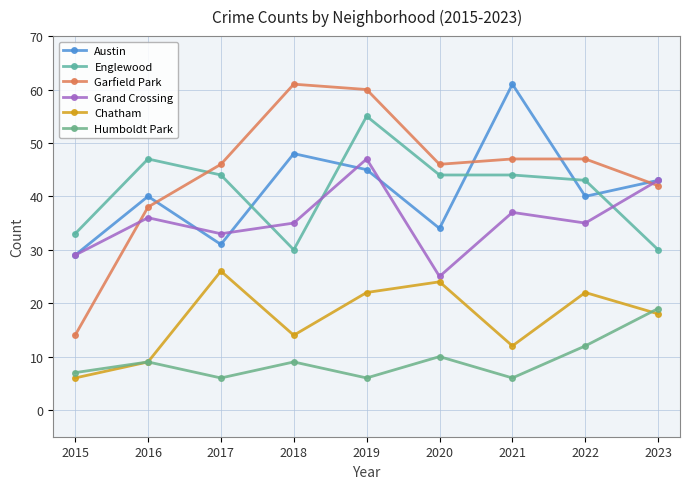

What is the value of the Garfield Park point at the 7th from the left?

47